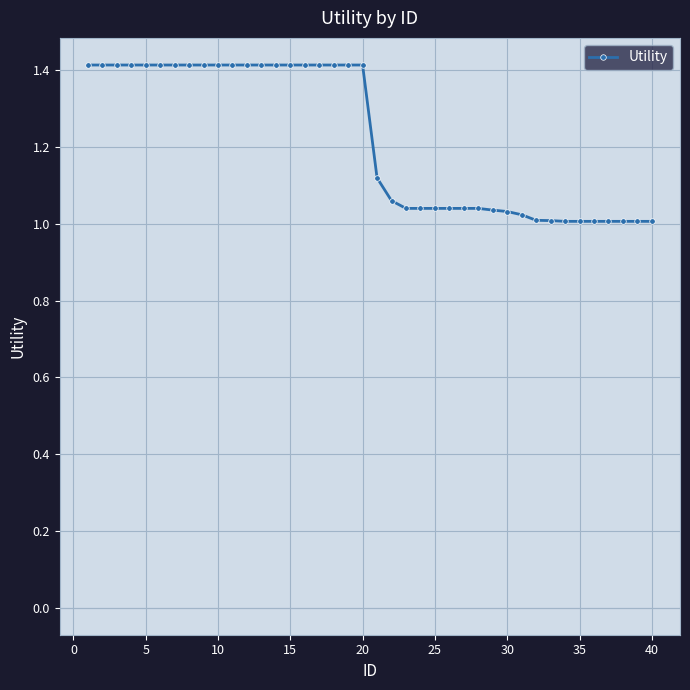

What is the greatest value displayed?

1.4